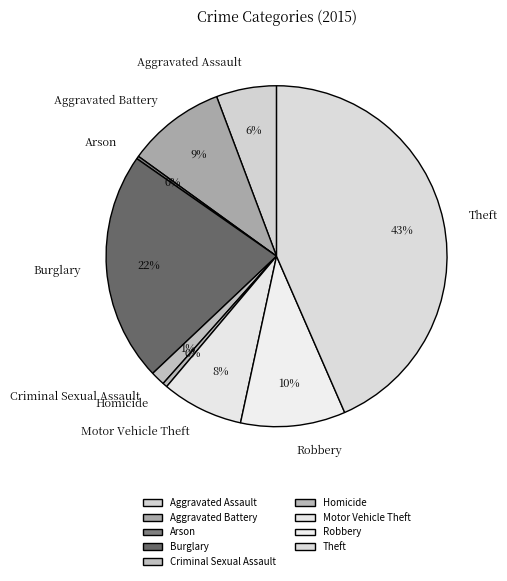

To the nearest percent, what is the difference between the largest and smallest slice percentages?

43%